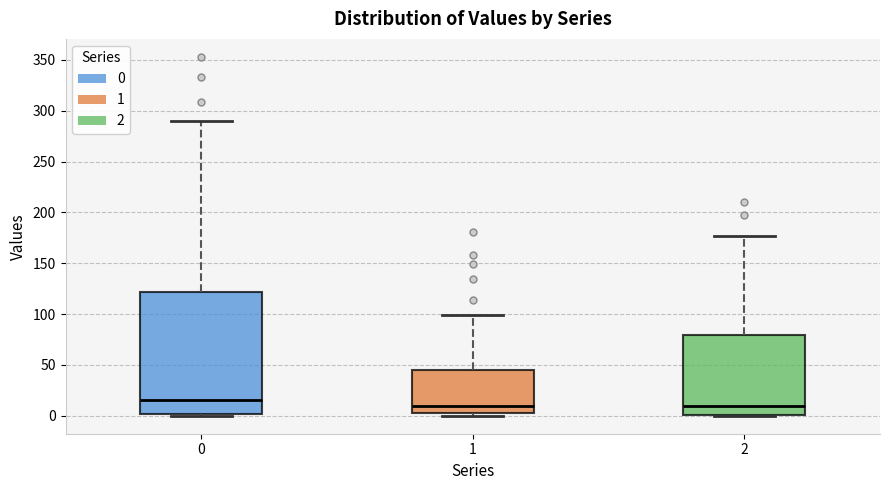

Comparing the boxes themselves (not the whiskers), which one is the tallest?

0